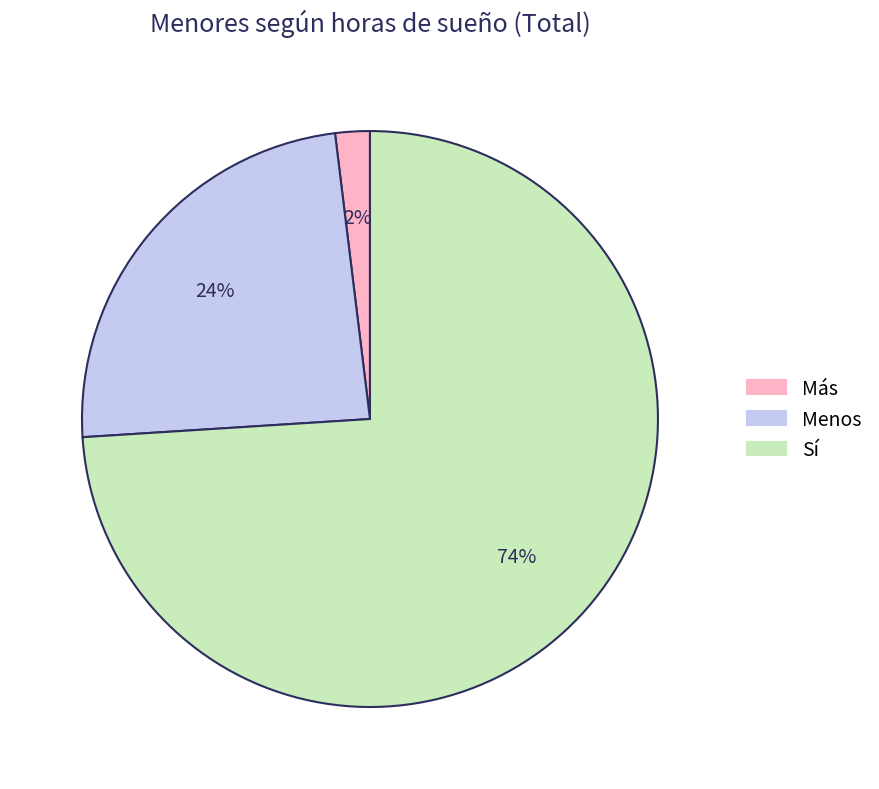

Rank the categories by value from lowest to highest.

Más, Menos, Sí